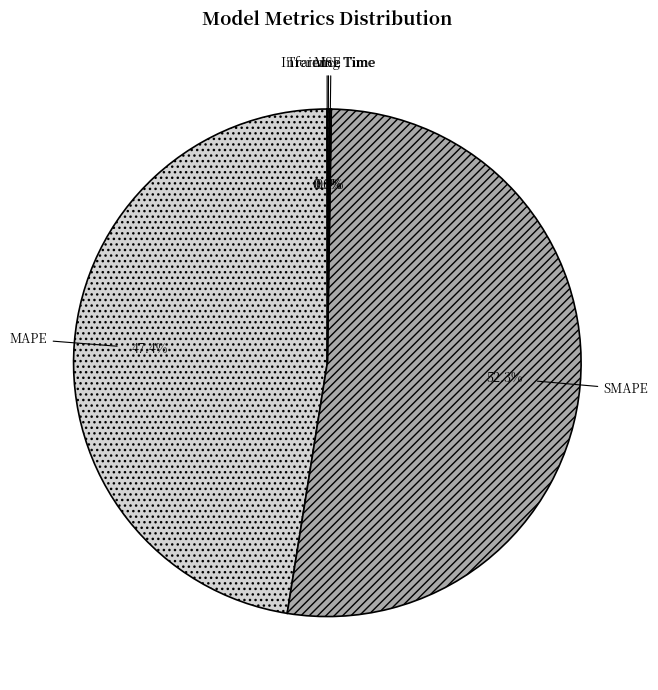

Which slice is the largest?

SMAPE